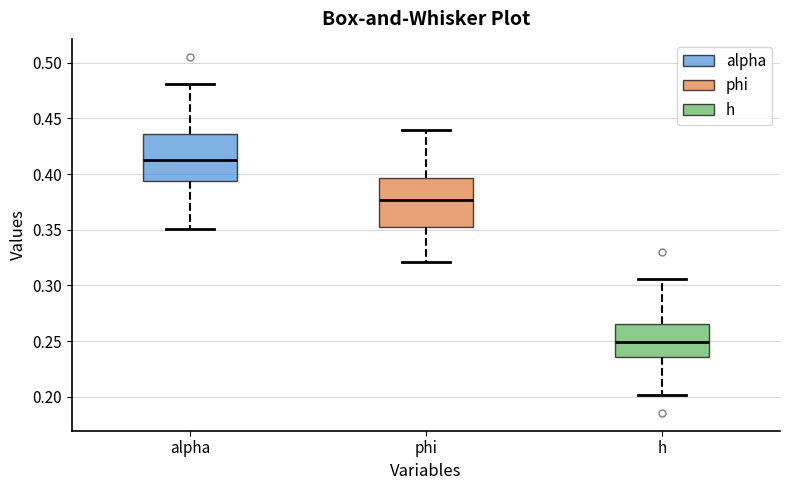

Where is the lower edge of the box for alpha on the y-axis? The values are not printed on the chart, so give them approximately, as read against the axis.

0.395